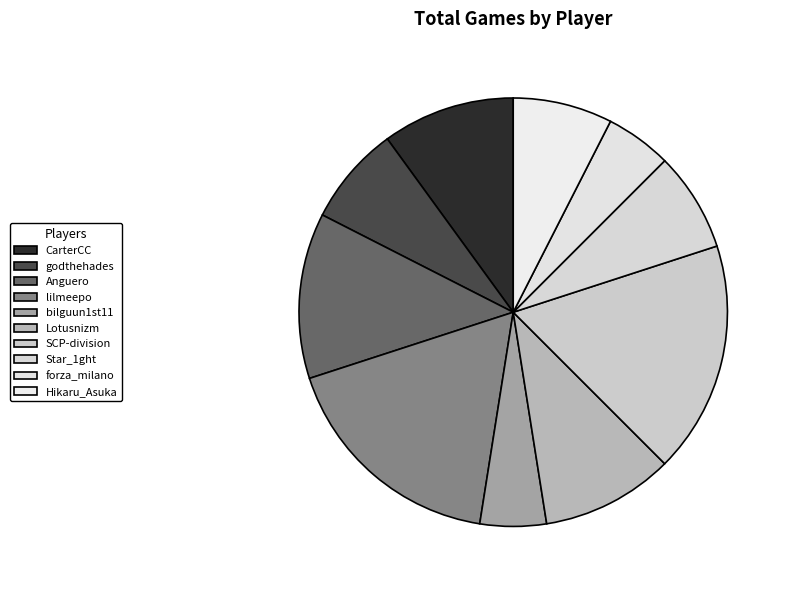

Is there a majority slice in this chart?

No